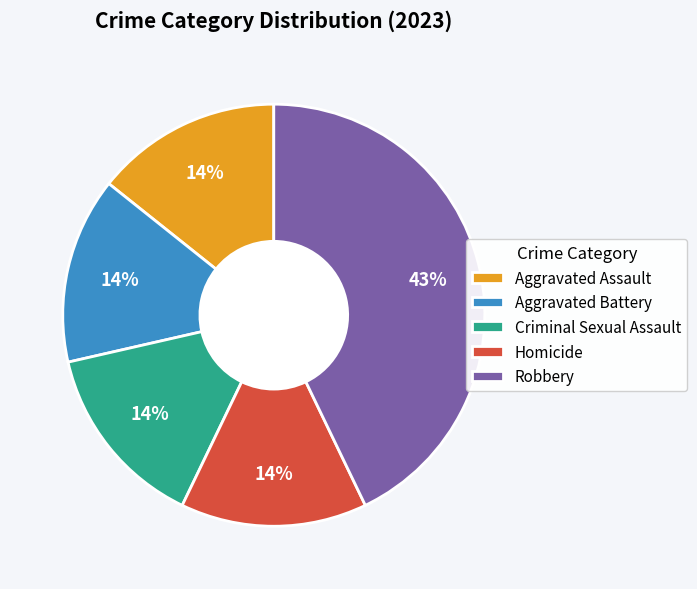

Count the number of slices in the pie.

5